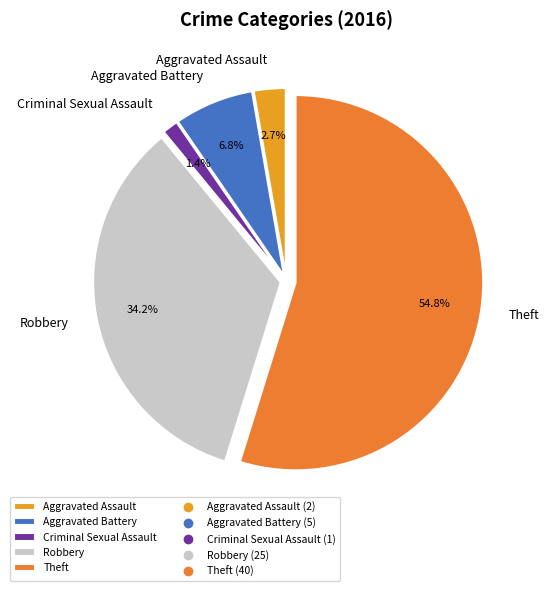

Which has a higher value, Theft or Aggravated Battery?

Theft